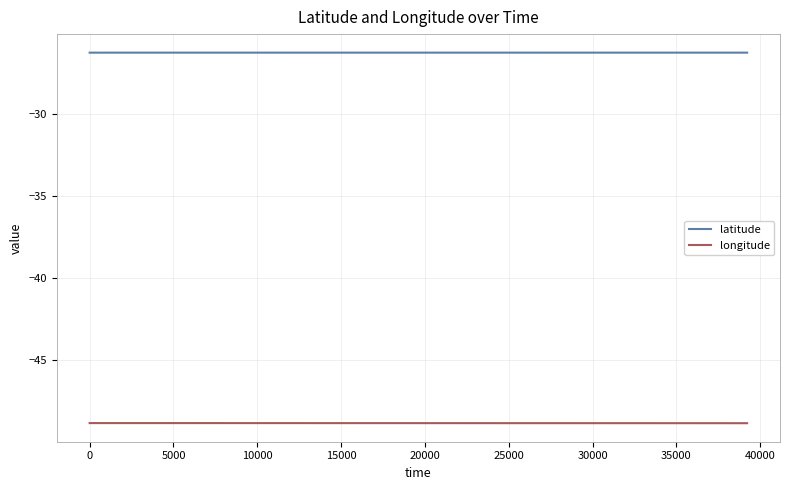

Rank the series by their maximum value, from highest to lowest.

latitude, longitude